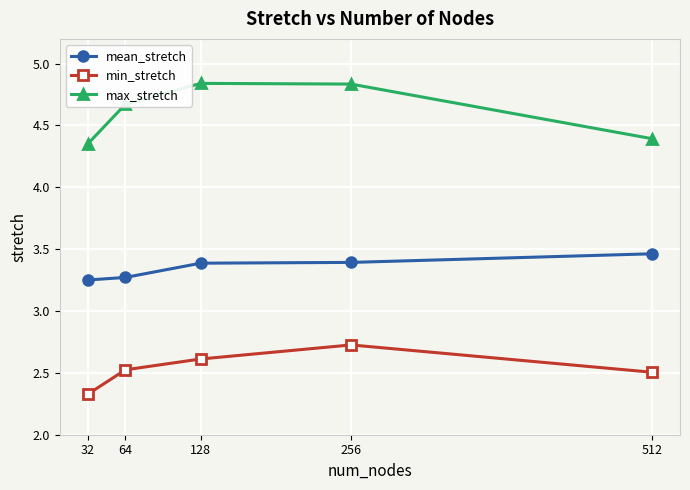

Between 128 and 256, which series saw the biggest shift?

min_stretch